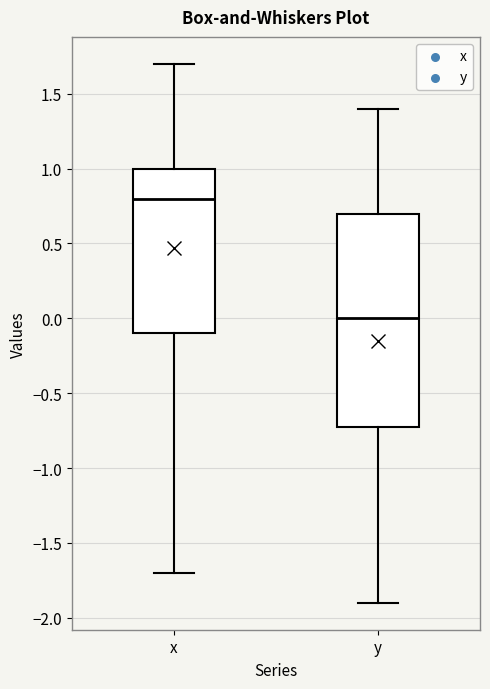

Which box has the lowest median line?

y